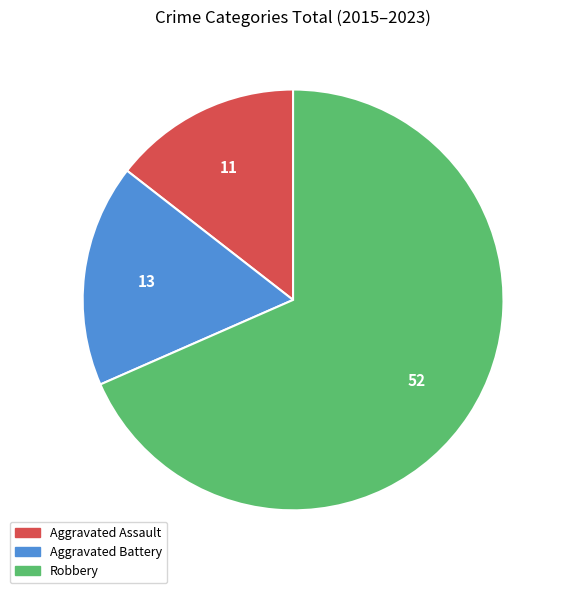

Is it true that Aggravated Assault is 14% of the pie?

True